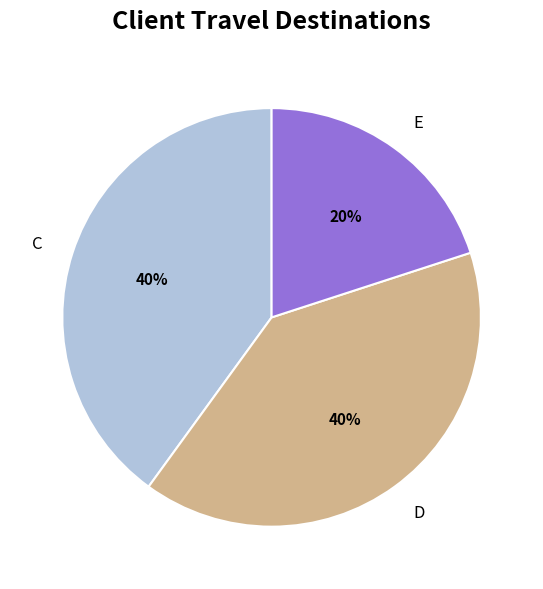

What is the smallest slice in the pie chart?

E